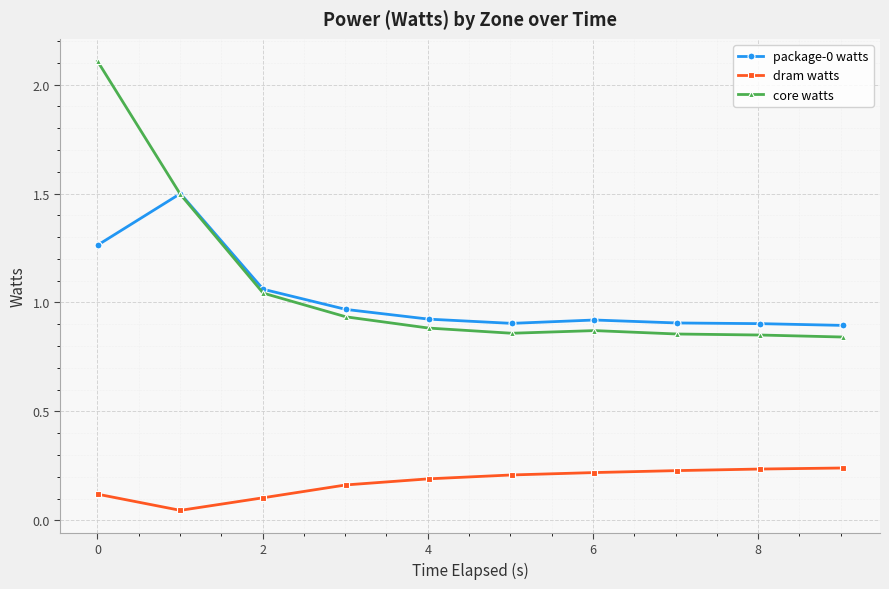

At how many categories does at least one series exceed 0?

10